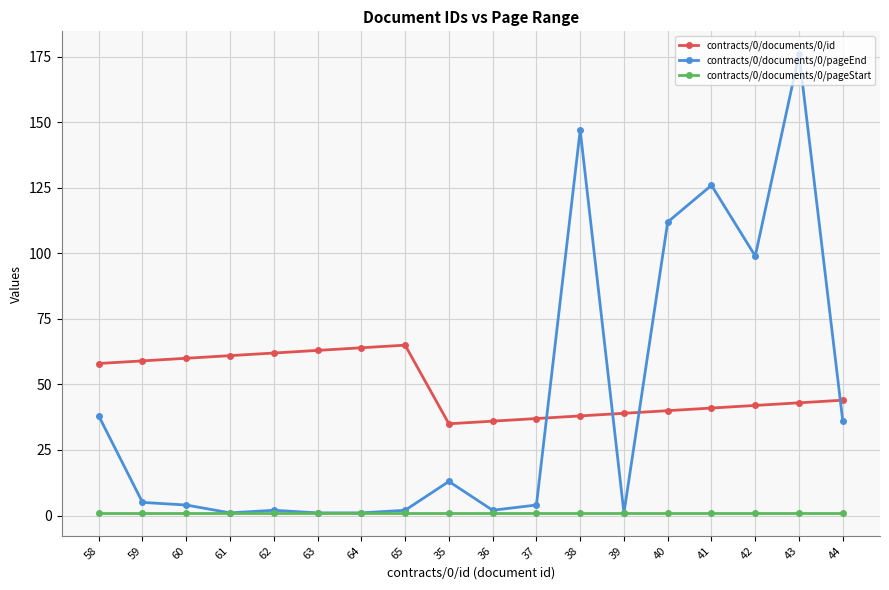

Is this an area chart (filled region under the line)?

No